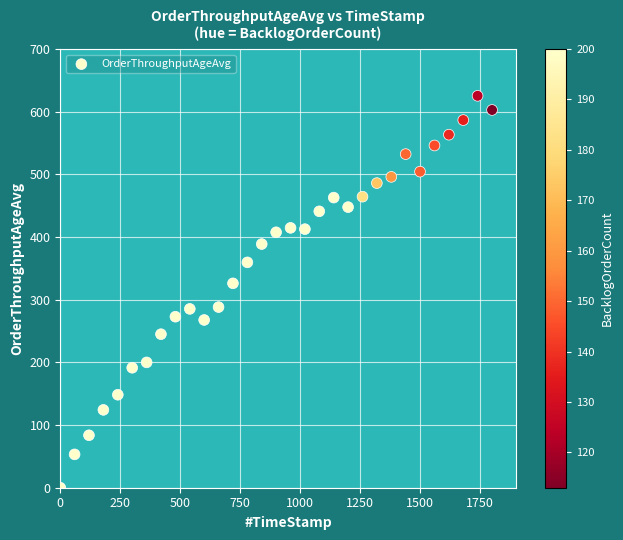

What Y value in the scatter plot is closest to 312?

326.2